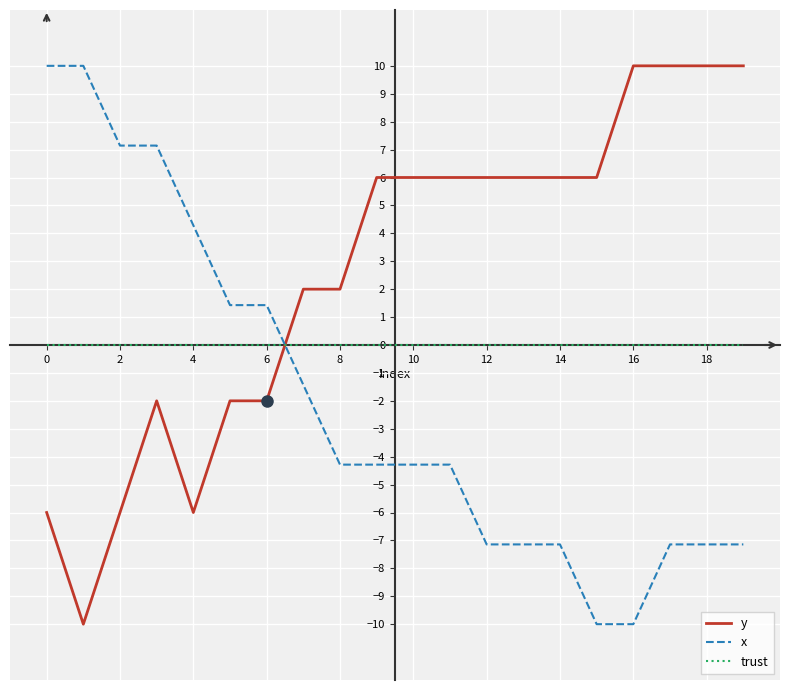

Which series ends up on top after the final intersection of trust and y?

y